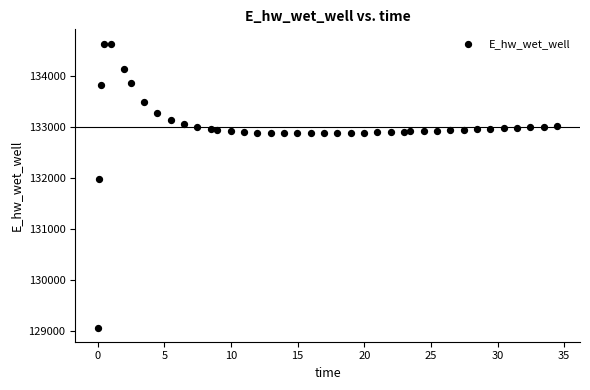

What Y value in the scatter plot is closest to 131849?

131970.0